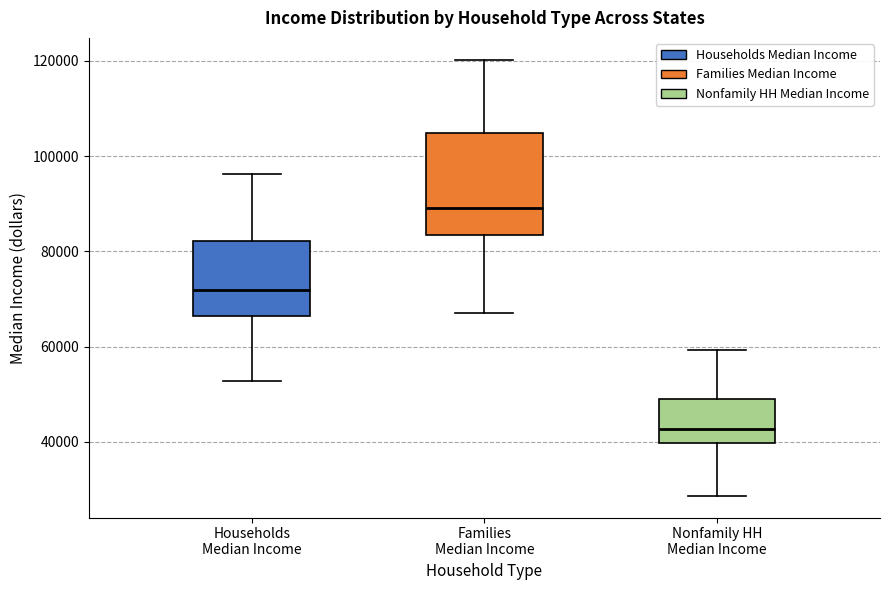

Which box's median line is the lowest?

Nonfamily HH Median Income